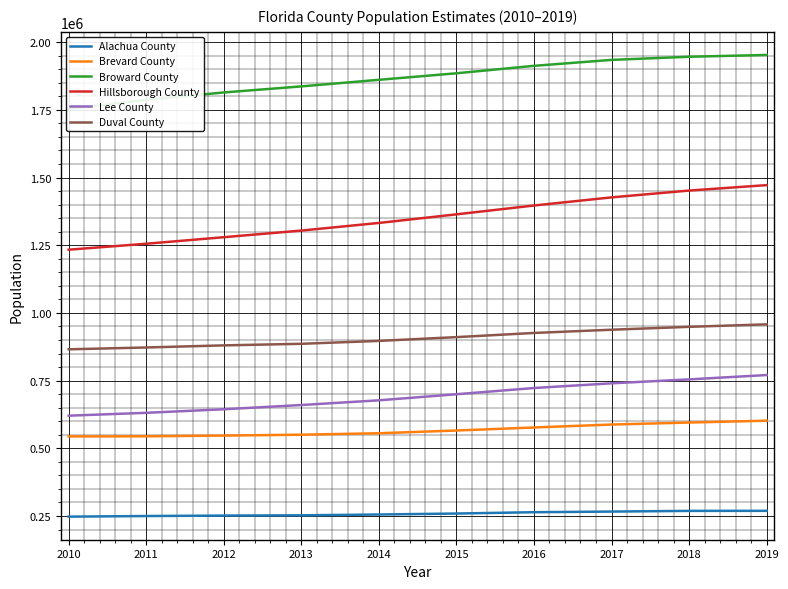

How many values in the Hillsborough County series exceed 1364073?

4